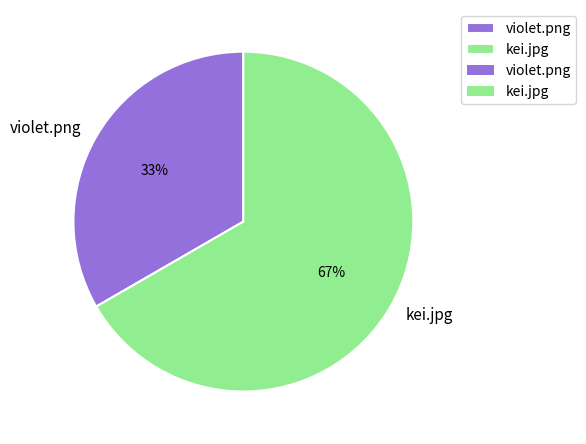

Which slice represents more than half of the pie?

kei.jpg